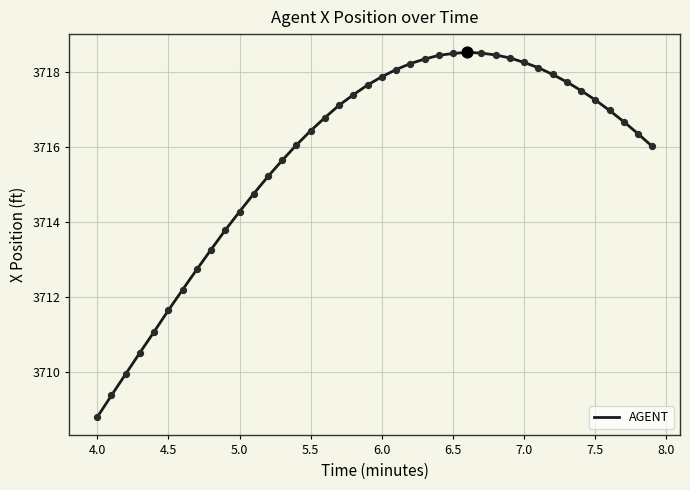

What is the smallest value displayed?

3708.8